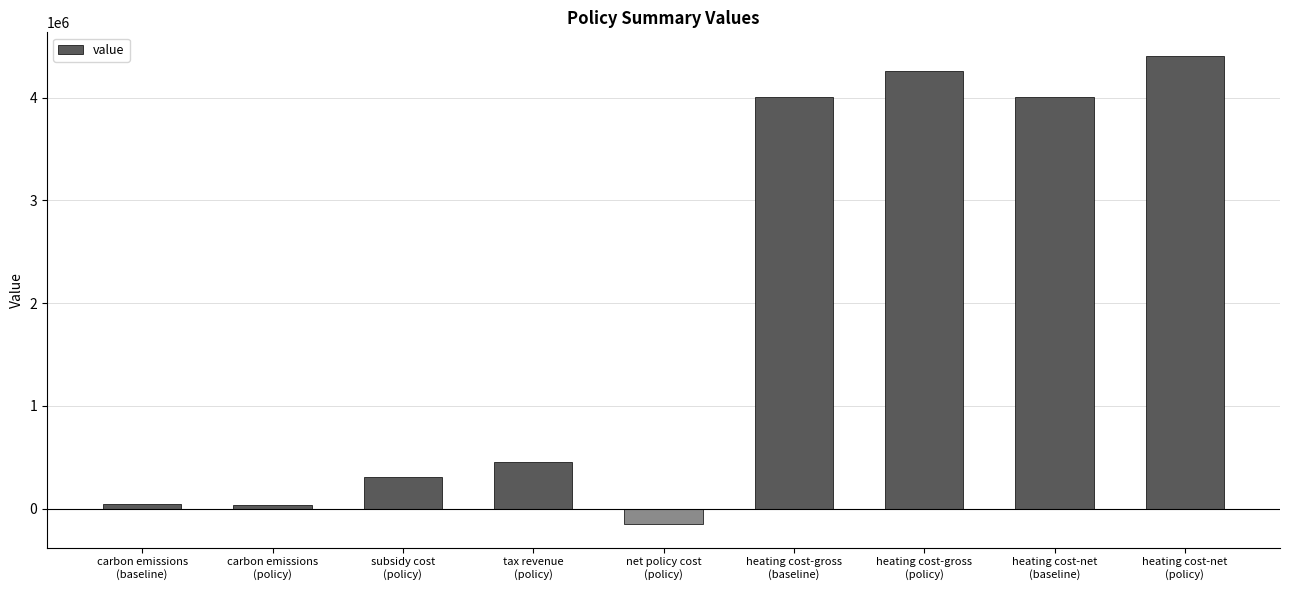

What is the difference between the second highest and minimum values?

4408351.7